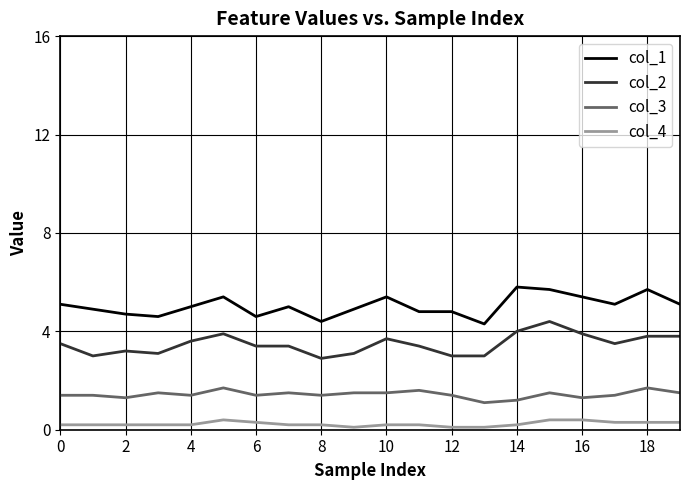

Does the chart have visible grid lines?

Yes